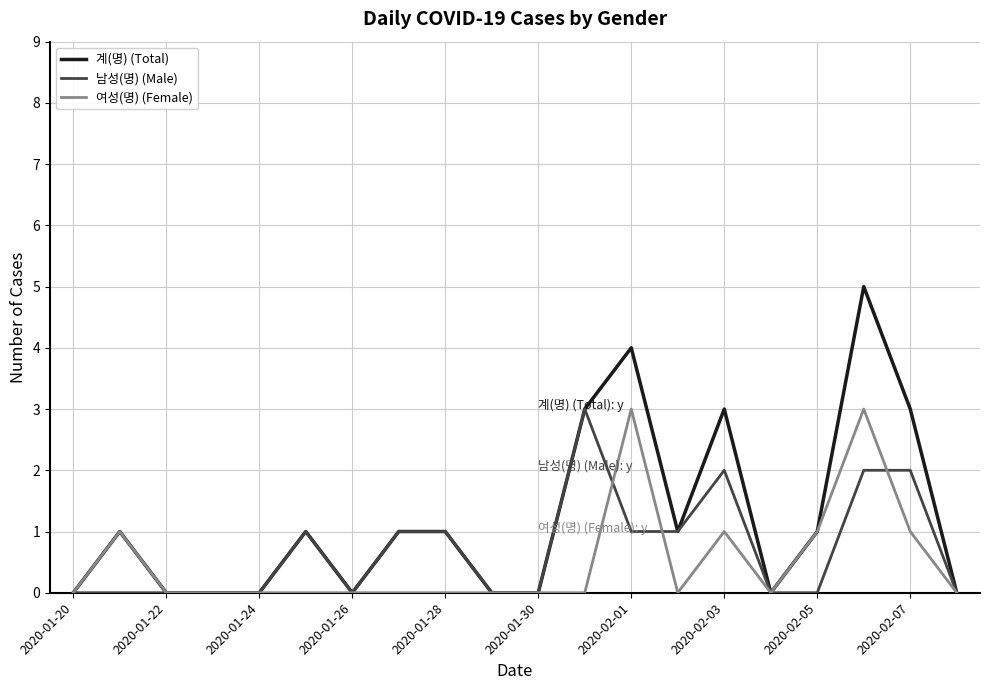

Which series has the widest spread of values?

계(명) (Total)